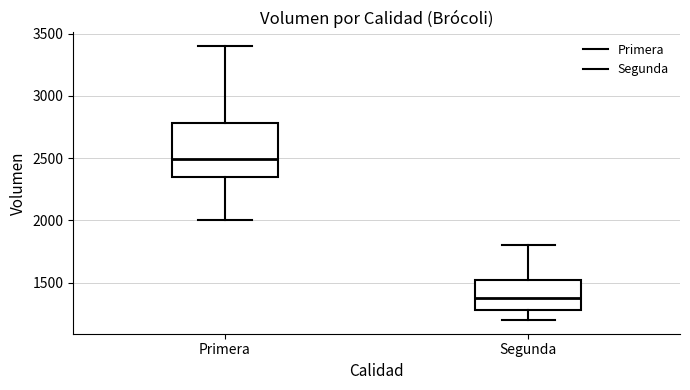

Which box's median line is the highest?

Primera